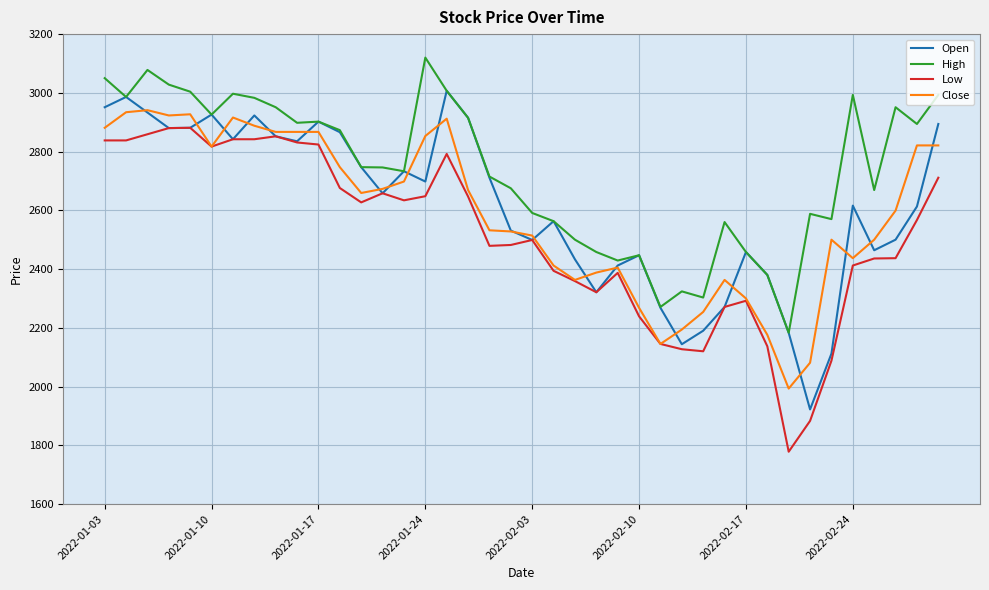

Does the chart display data point markers on the line(s)?

No